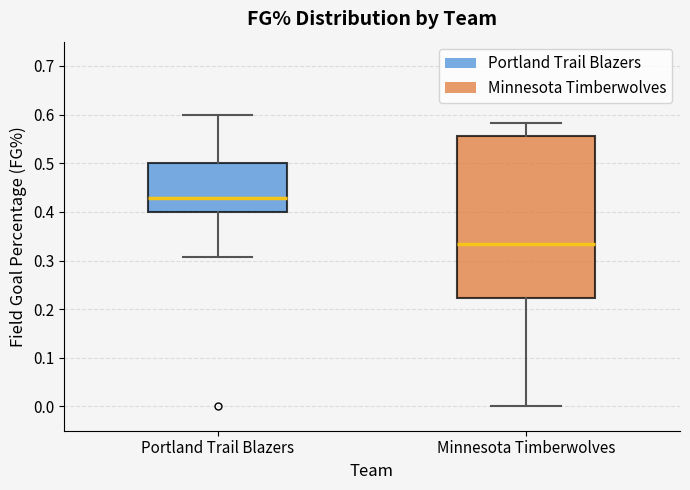

Reading left to right, transcribe this box plot: for each box, give where its median line is, the range the box spans, and where its two whiskers end, as read against the y-axis. The values are not printed on the chart, so give them approximately, as read against the axis.

Portland Trail Blazers: median 0.43, box 0.40 to 0.50, whiskers 0.31 to 0.60
Minnesota Timberwolves: median 0.33, box 0.22 to 0.56, whiskers 0.00 to 0.58